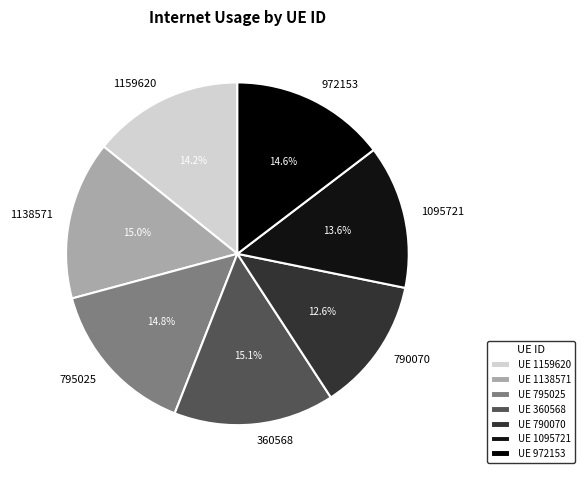

Do 1095721 and 1159620 together represent more than half of the pie?

No